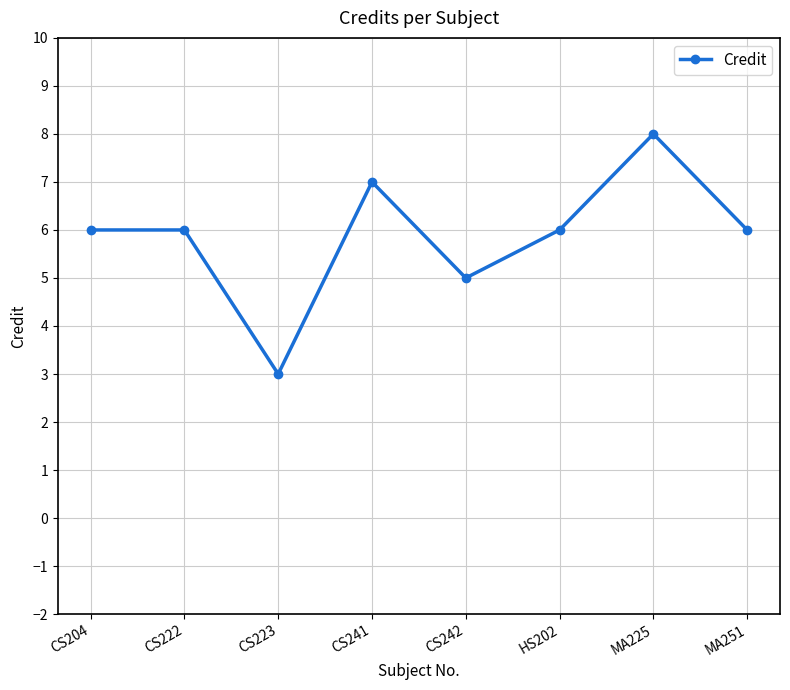

Count the number of categories in the chart.

8